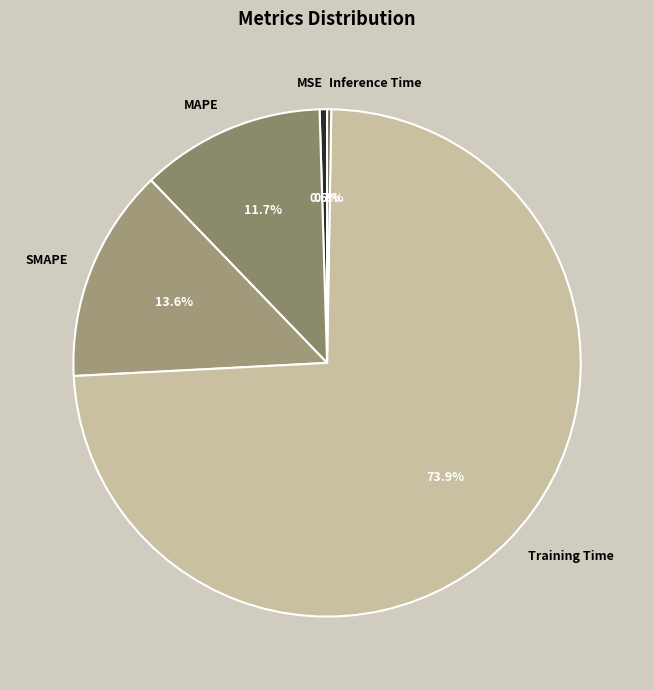

Between MAPE and MSE, which is larger?

MAPE